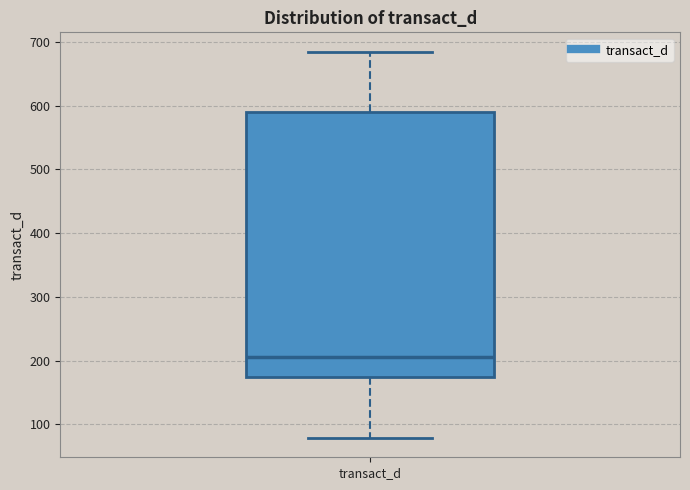

Transcribe this box plot: give where the median line is, the range the box spans, and where the two whiskers end, as read against the y-axis. The values are not printed on the chart, so give them approximately, as read against the axis.

median 210, box 170 to 590, whiskers 80 to 680